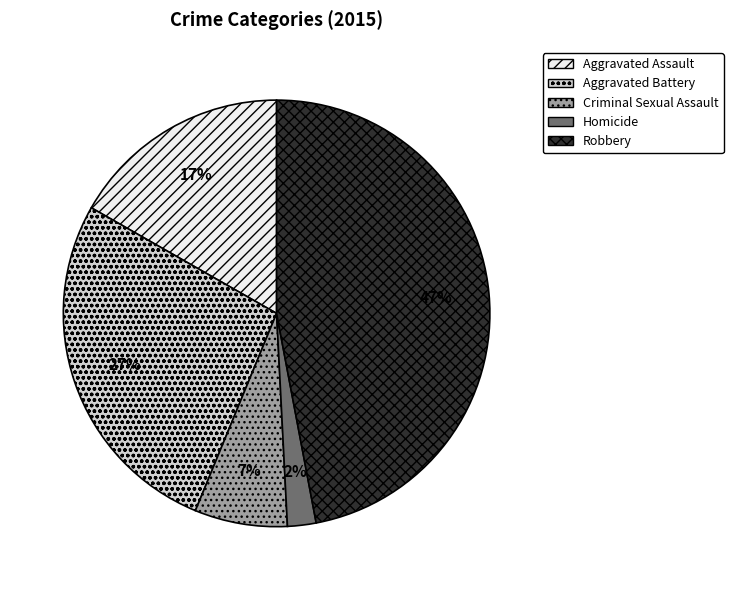

To the nearest percent, what is the difference between the largest and smallest slice percentages?

45%